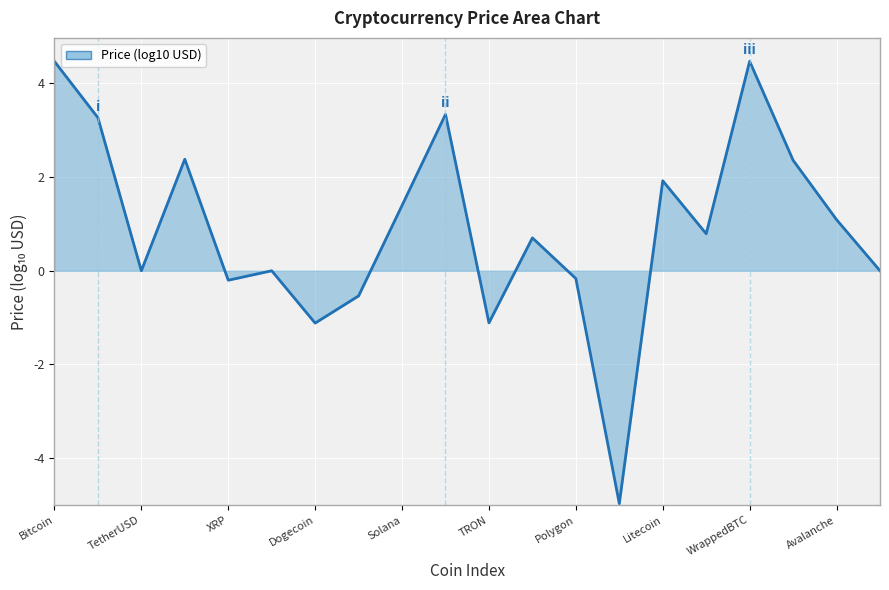

True or false: the data has more than 1 interior local peaks.

True